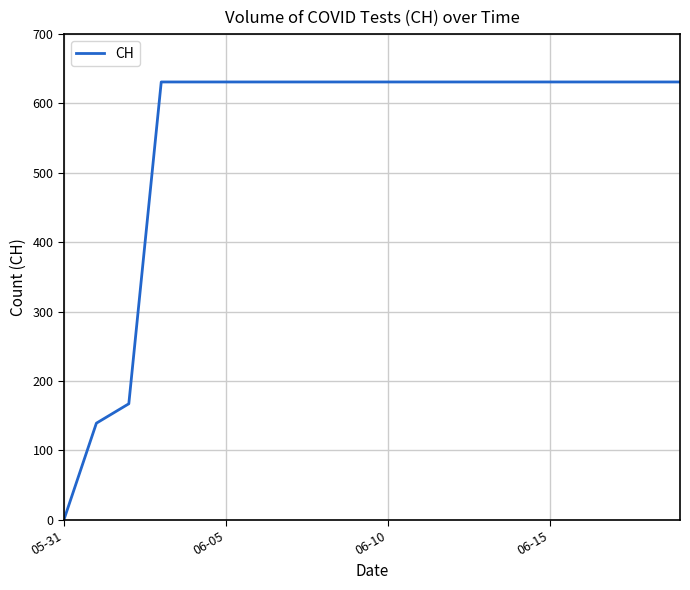

What is the difference between the maximum and minimum values?

631